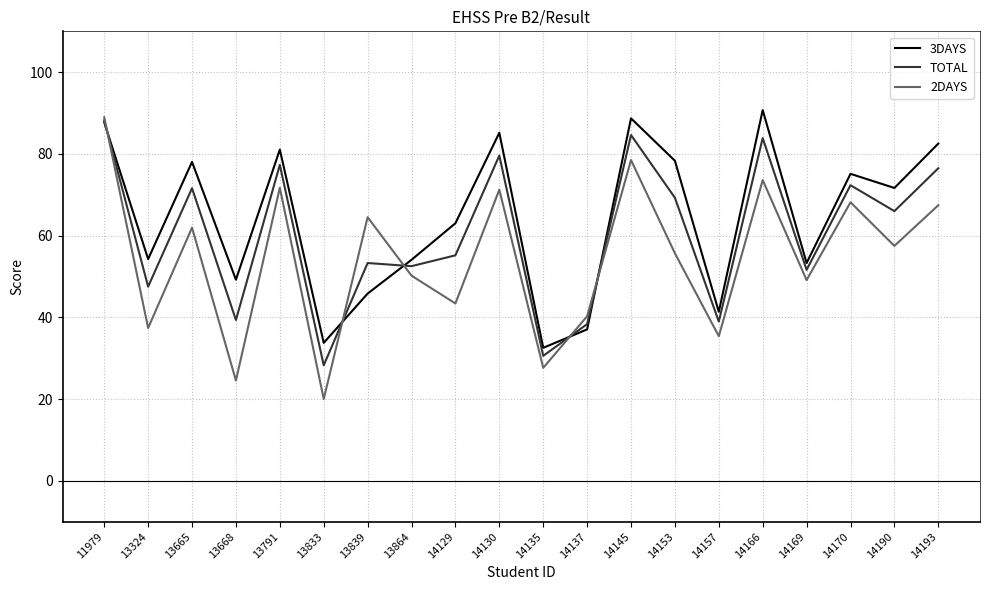

After their last crossing, which series has the higher values: TOTAL or 2DAYS?

TOTAL